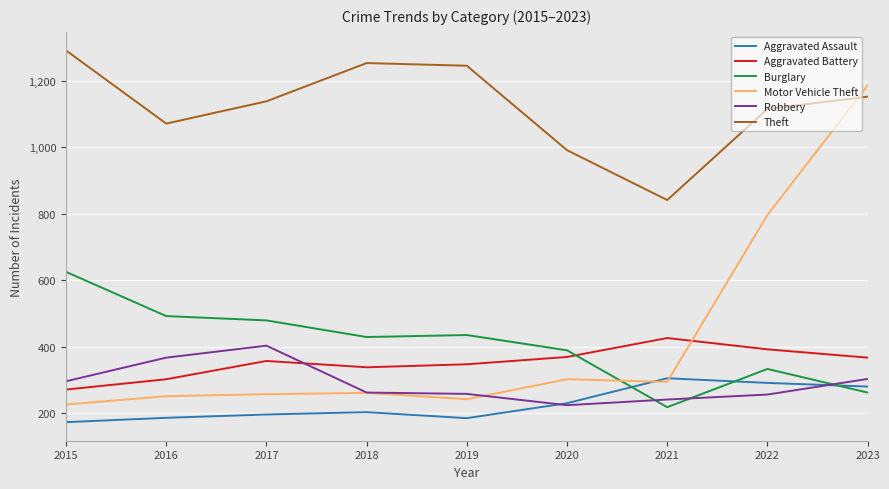

True or false: Theft and Aggravated Assault cross at least once.

False